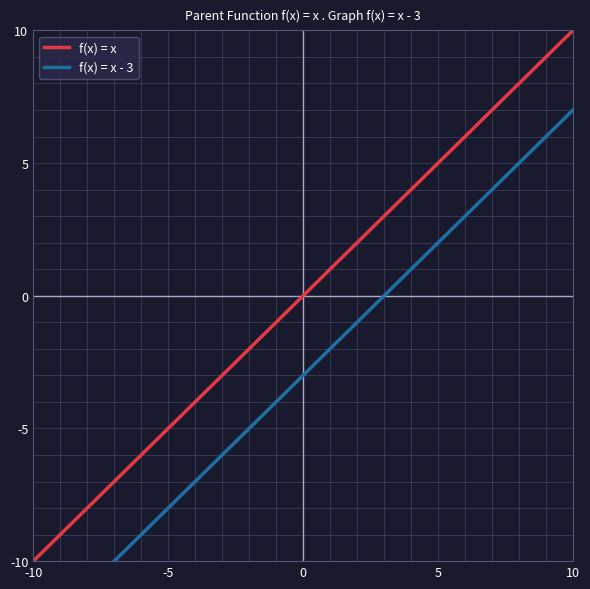

The f(x) = x series shows -5 at -5. True or false?

True